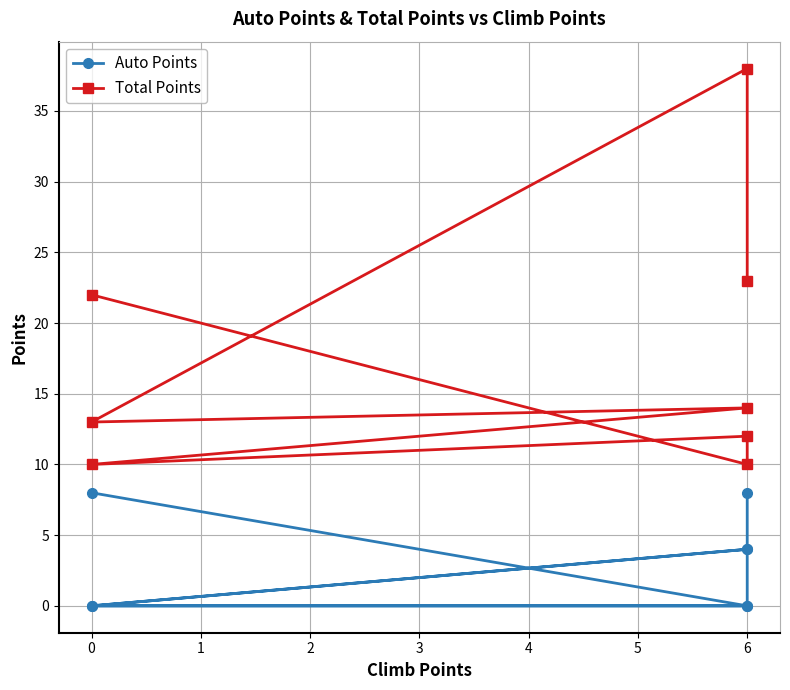

At how many categories does at least one series exceed 23?

1